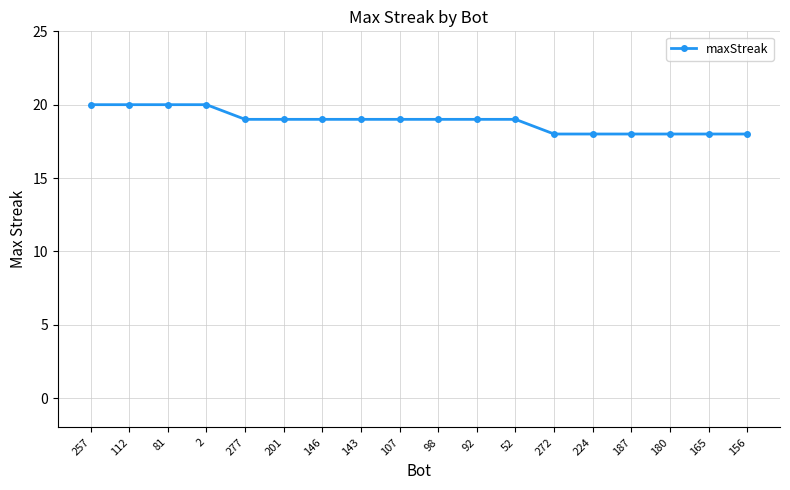

What is the minimum value shown in the chart?

18